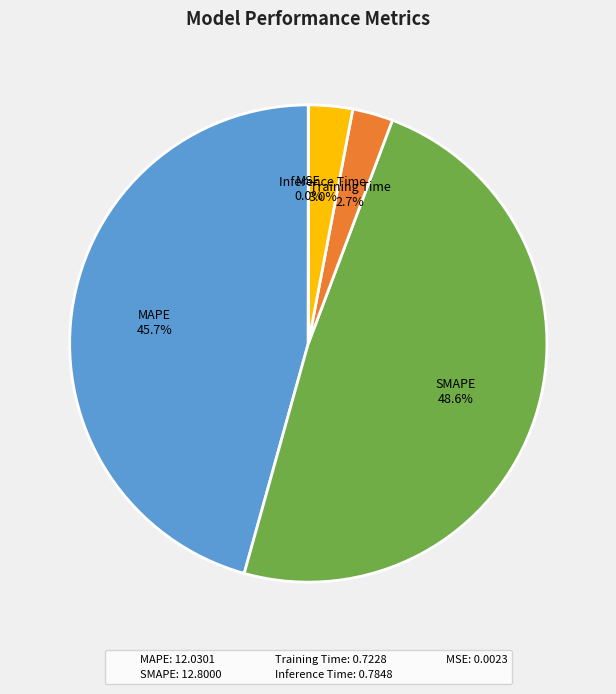

What percentage do Training Time and MAPE together represent?

48.4%